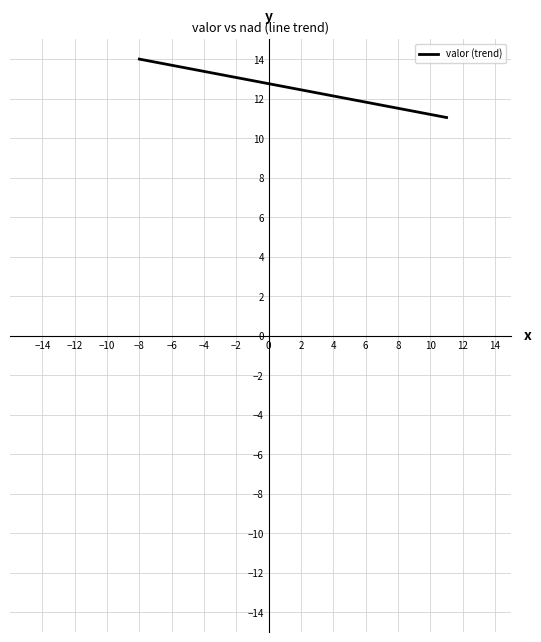

What is the difference between the maximum and minimum values?

3.0